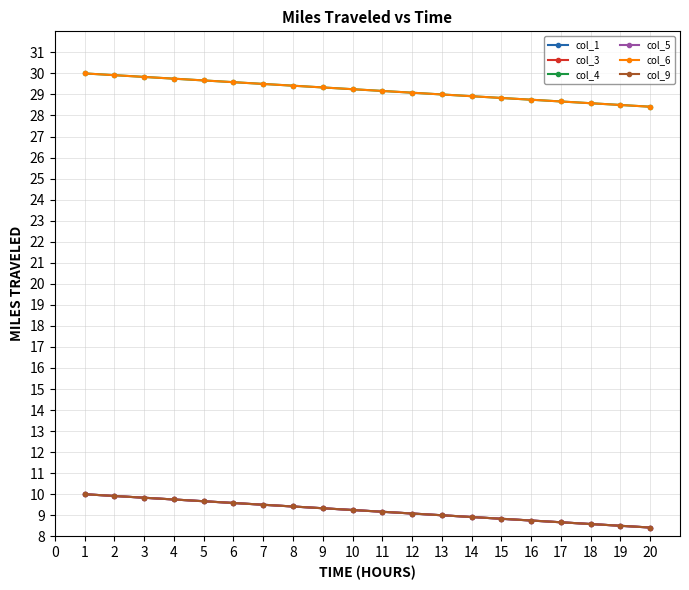

What is the lowest value of the col_1 series?

8.4